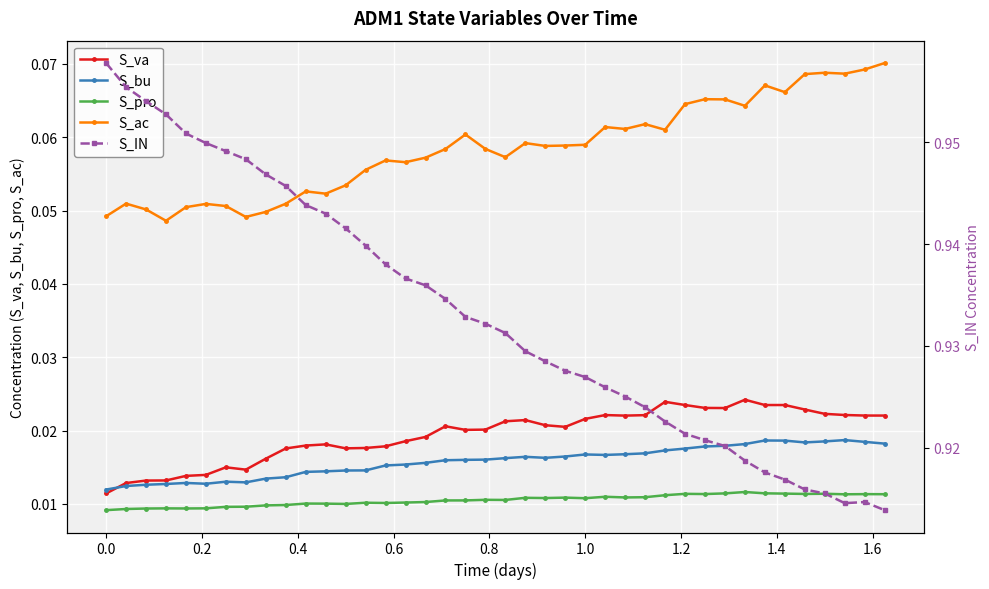

True or false: S_IN and S_pro cross at least once.

False